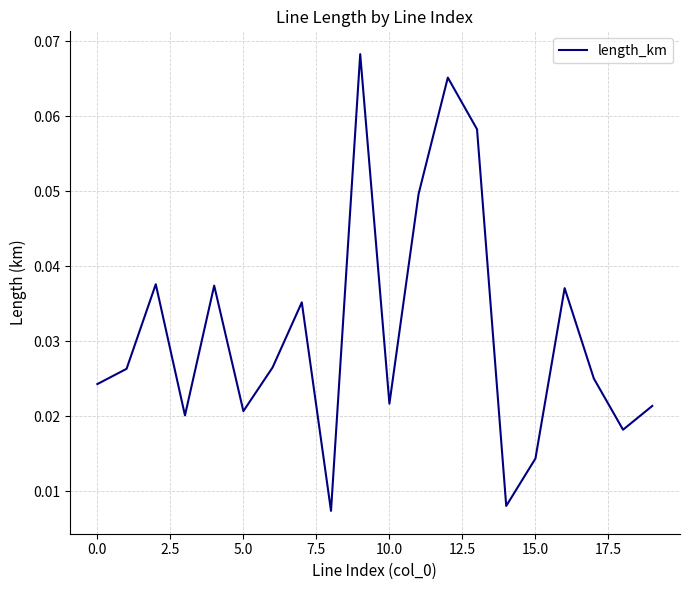

Does the chart have visible grid lines?

Yes